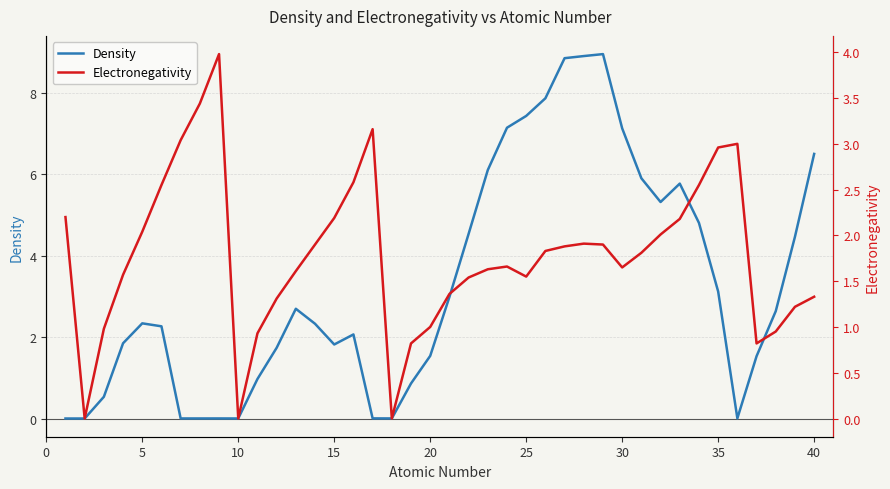

What is the maximum value for Density?

9.0